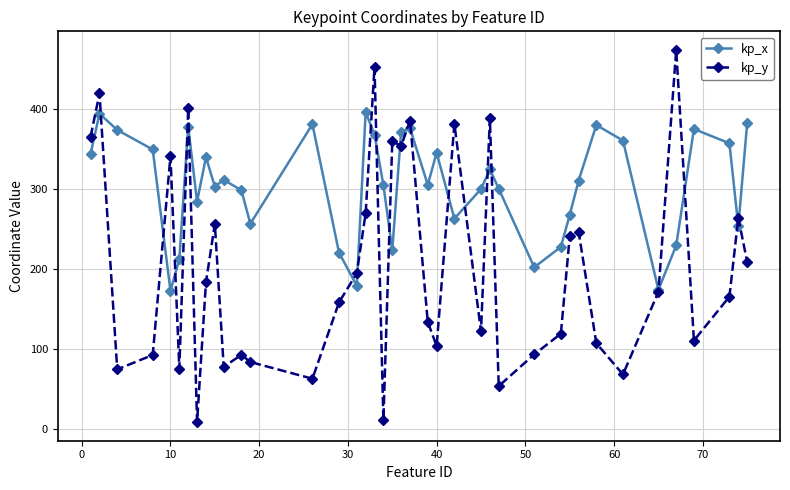

What is the maximum value shown in the chart?

473.2